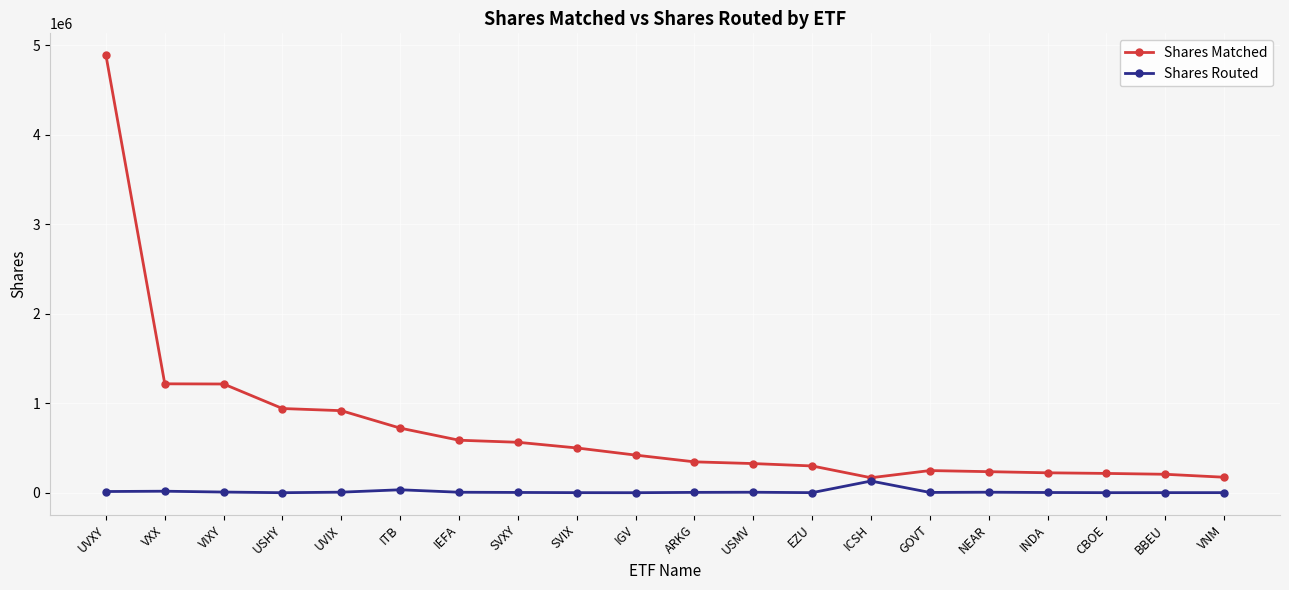

List the series in order of their overall mean, highest first.

Shares Matched, Shares Routed